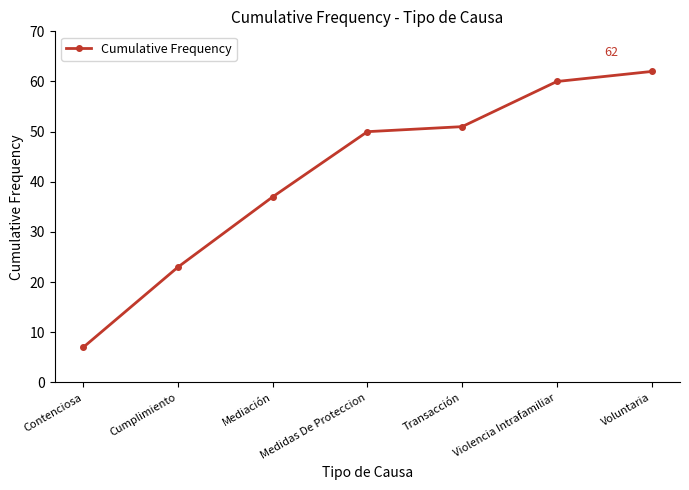

Is this an area chart (filled region under the line)?

No